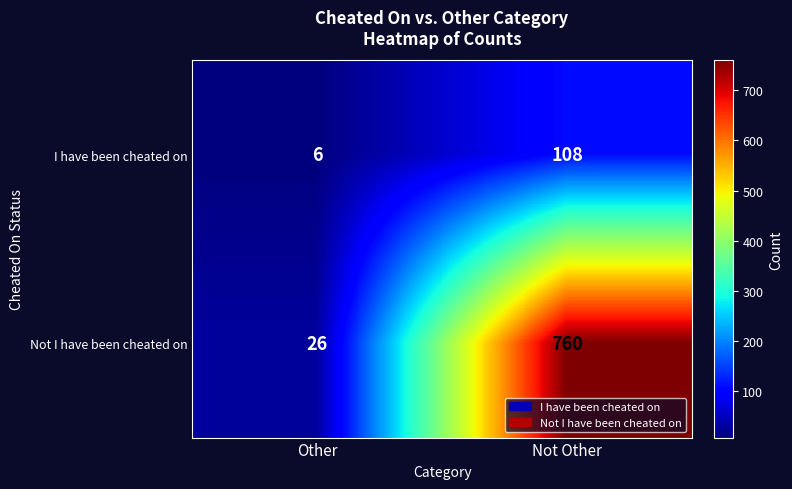

What is the difference between the I have been cheated on values at Other and Not Other?

102